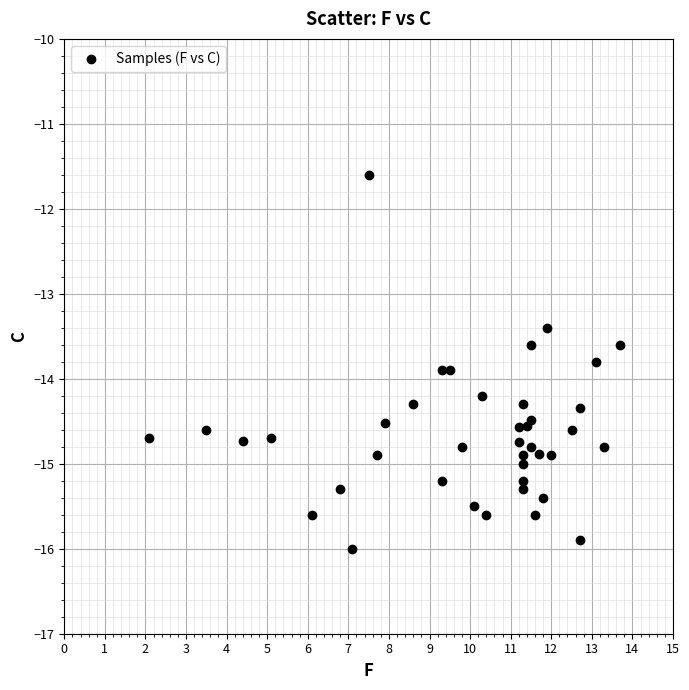

What Y value in the scatter plot is closest to -13?

-13.4